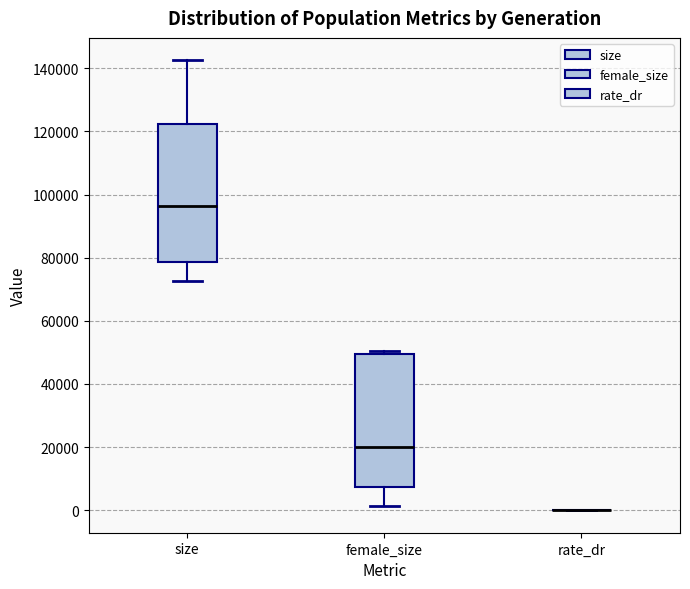

Where is the lower edge of the box for female_size on the y-axis? The values are not printed on the chart, so give them approximately, as read against the axis.

8000